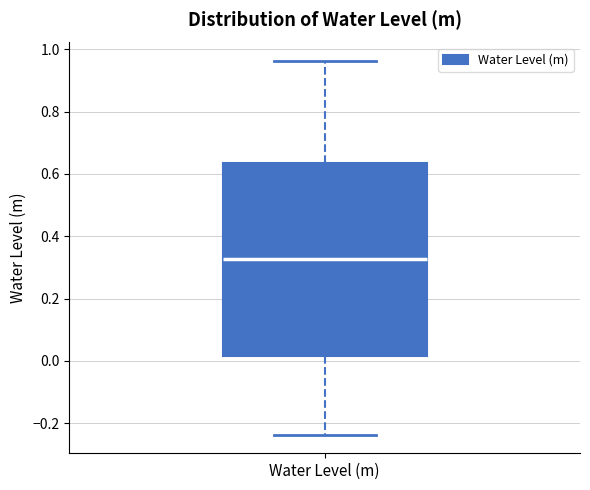

Transcribe this box plot: give where the median line is, the range the box spans, and where the two whiskers end, as read against the y-axis. The values are not printed on the chart, so give them approximately, as read against the axis.

median 0.32, box 0.02 to 0.64, whiskers -0.24 to 0.96